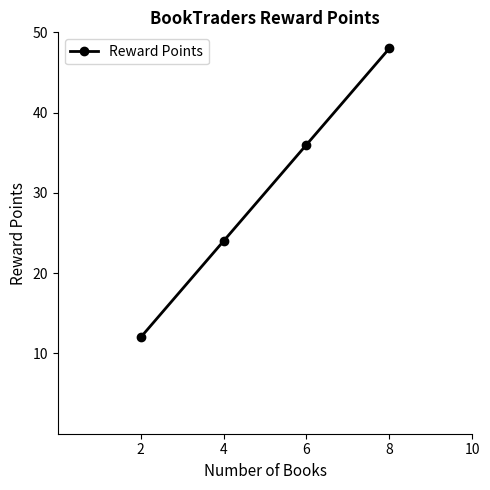

Rank the categories by value from highest to lowest.

8, 6, 4, 2